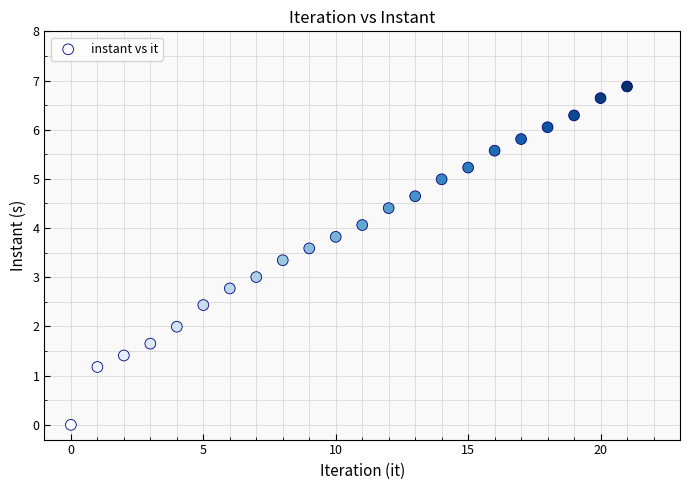

What is the range of Y values (max minus min)?

6.9